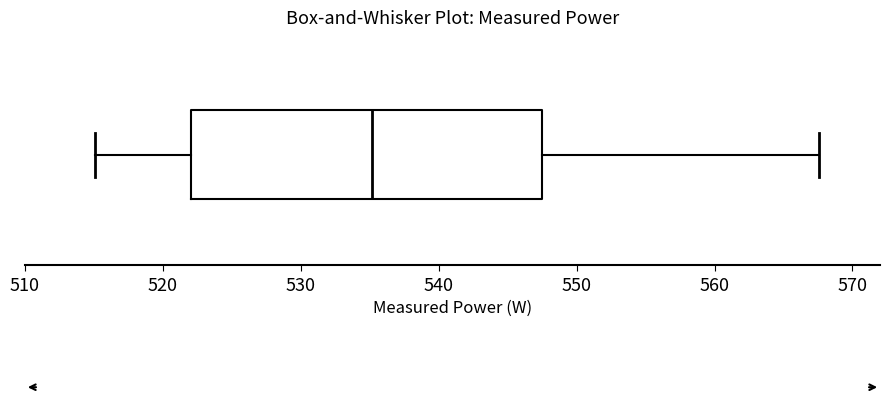

Read this box plot against the x-axis: the position of the median line, the range covered by the box, and the ends of both whiskers. The values are not printed on the chart, so give them approximately, as read against the axis.

median 535, box 522 to 548, whiskers 515 to 568